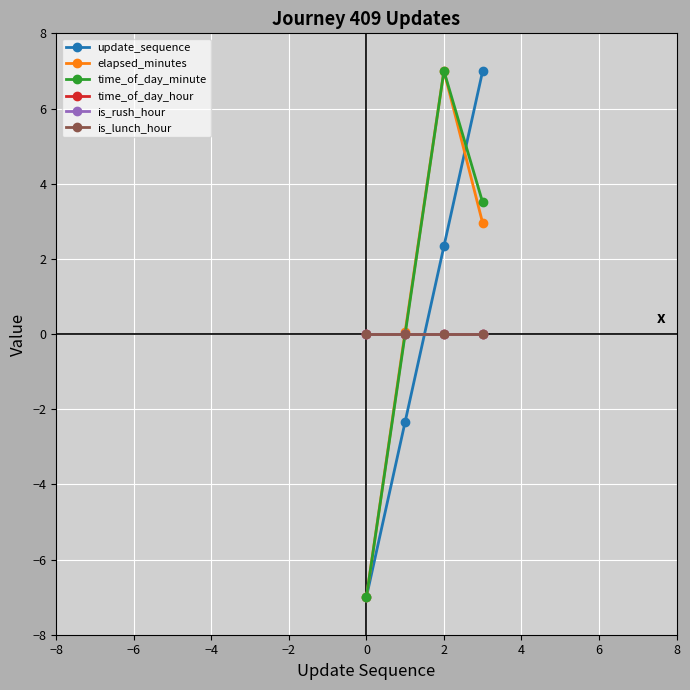

Does the chart have visible grid lines?

Yes